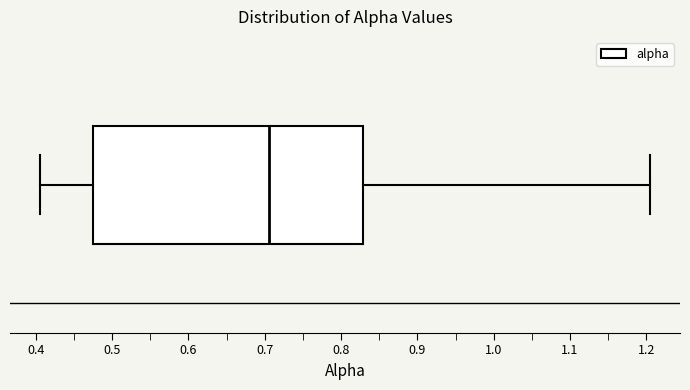

Transcribe this box plot: give where the median line is, the range the box spans, and where the two whiskers end, as read against the x-axis. The values are not printed on the chart, so give them approximately, as read against the axis.

median 0.71, box 0.47 to 0.83, whiskers 0.41 to 1.20